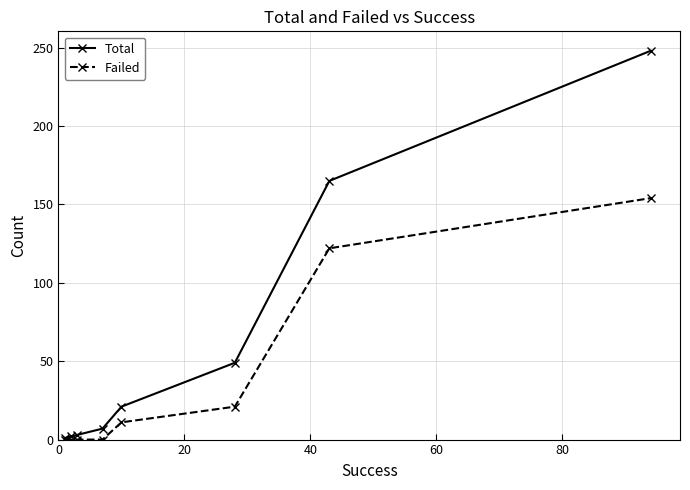

True or false: Failed has more than 2 interior local peaks.

False